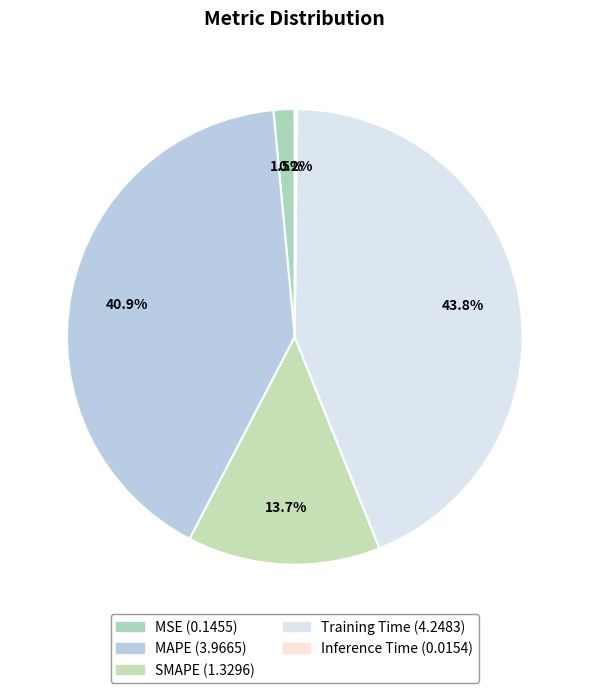

Rank the categories by value from lowest to highest.

Inference Time, MSE, SMAPE, MAPE, Training Time